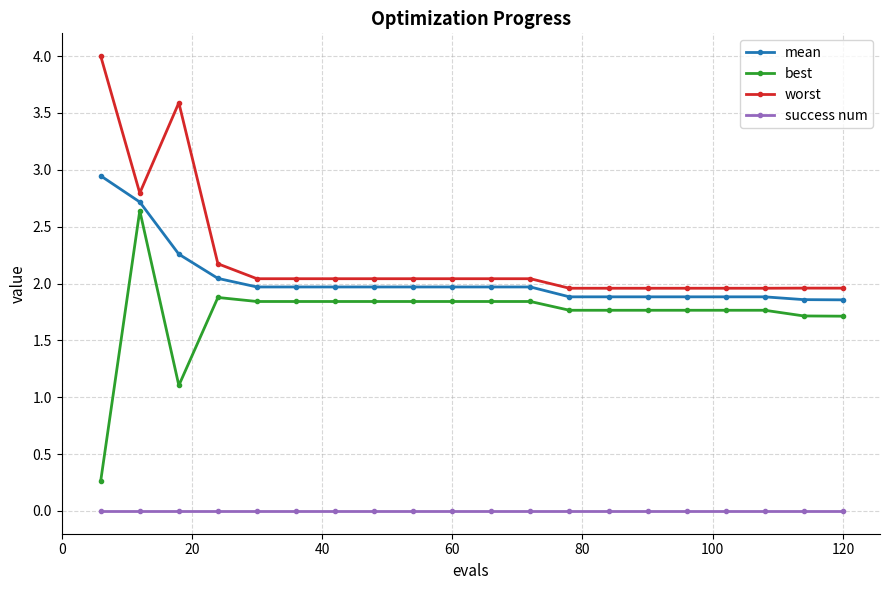

What is the difference between the second highest and minimum values in the mean series?

0.9